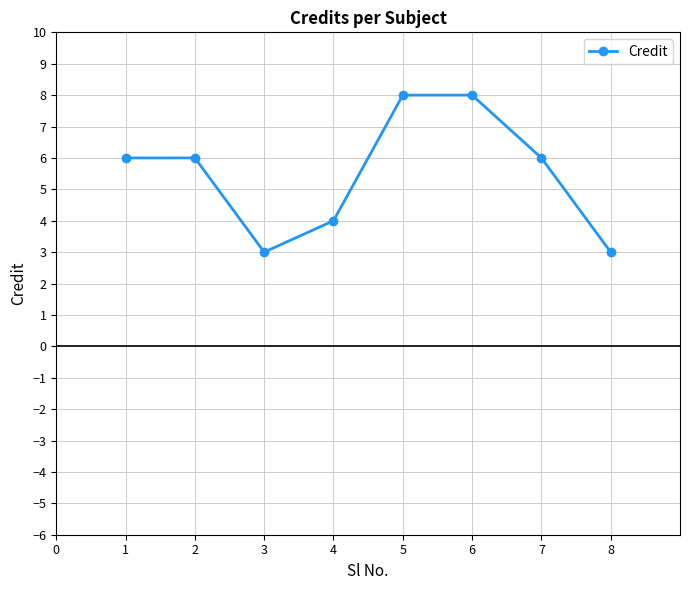

What is the difference between the maximum and second lowest values?

5